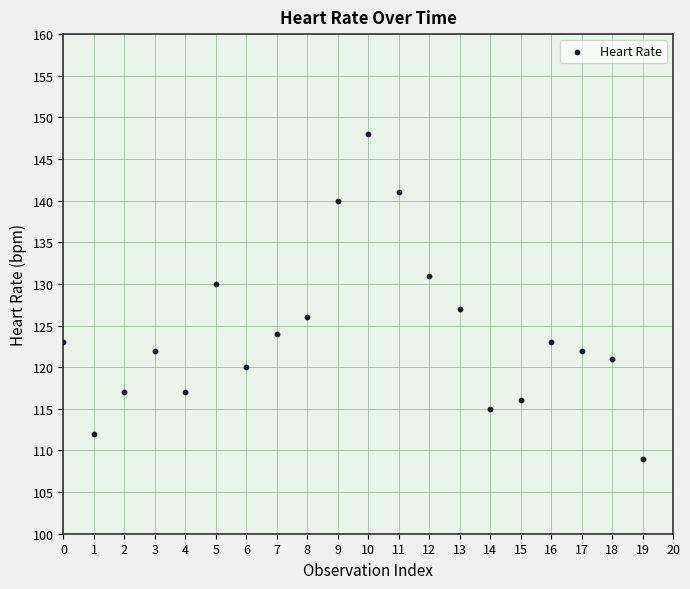

What Y value in the scatter plot is closest to 128?

127